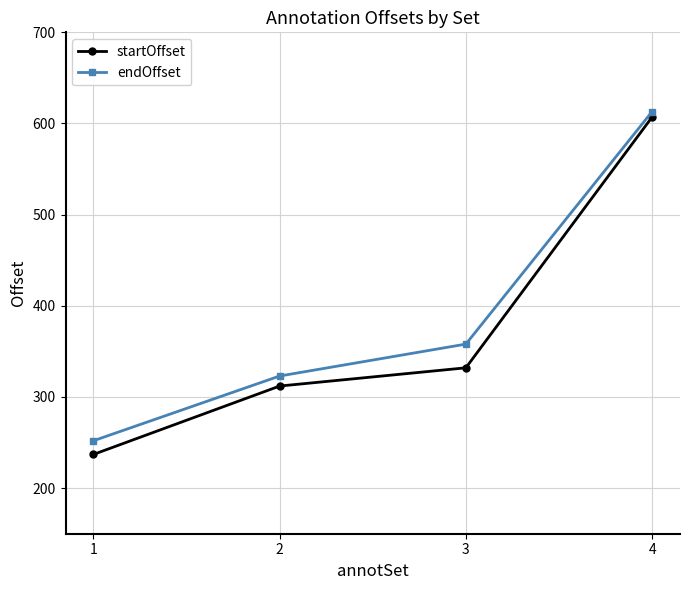

What is the difference between the maximum and minimum values in the startOffset series?

370